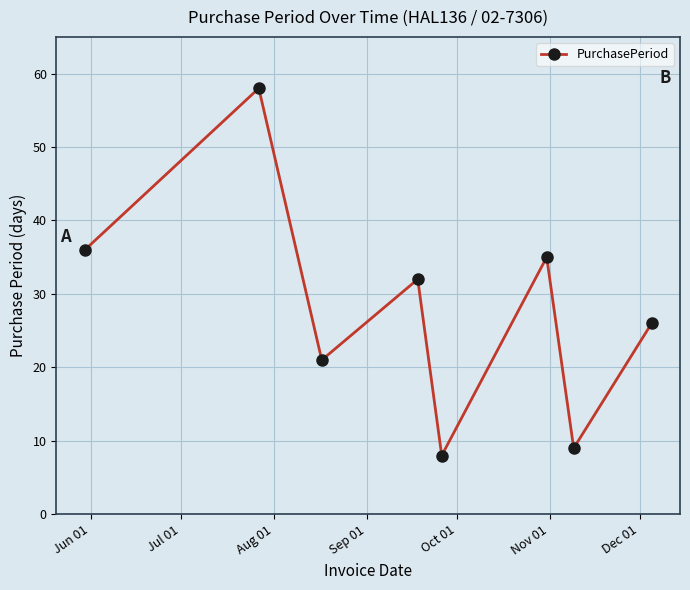

How many interior local valleys (lower than both neighbors) does the data have?

3